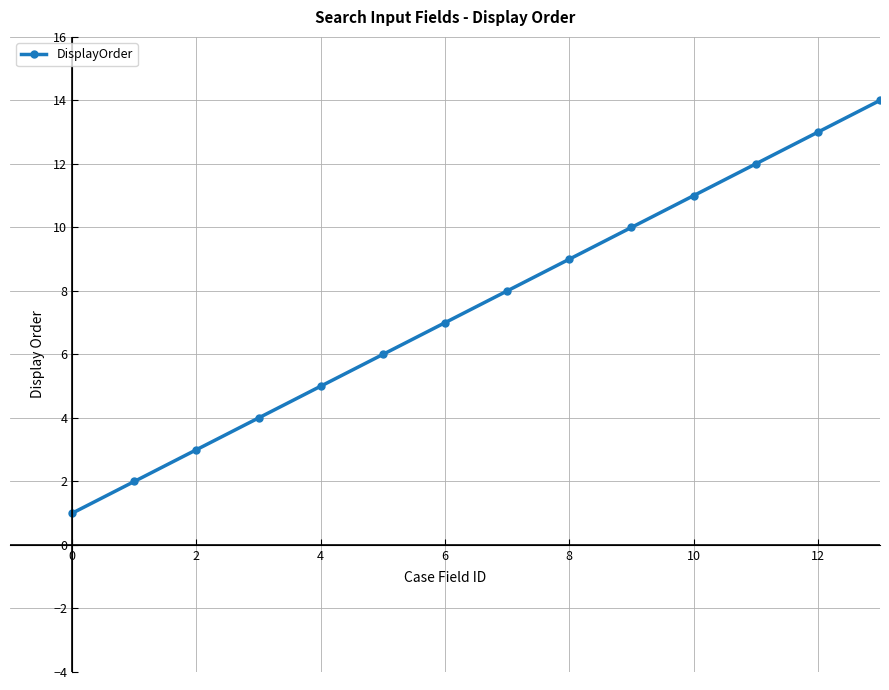

What is the sum of all values?

105